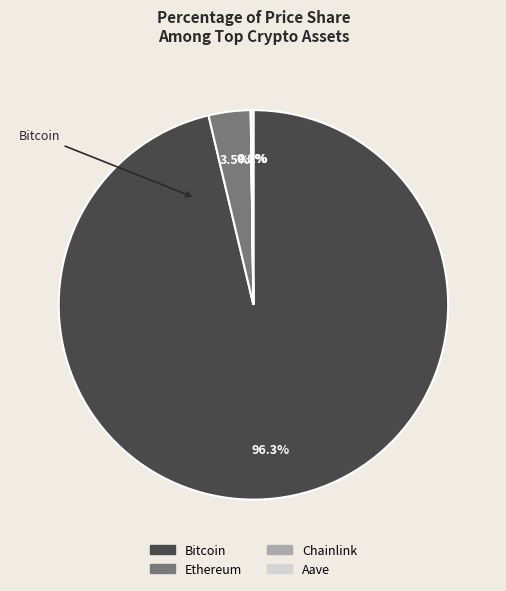

To the nearest percent, what is the average slice percentage?

25%